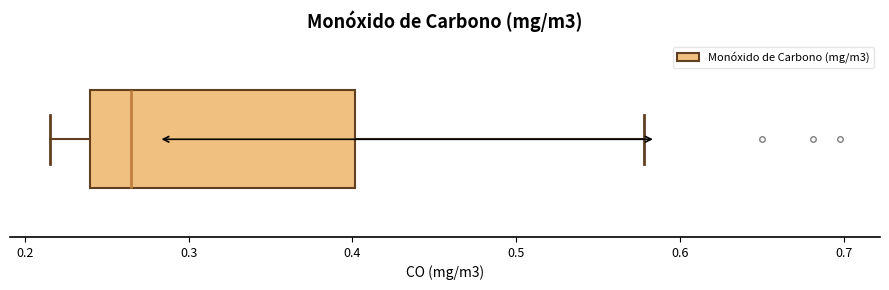

Read this box plot against the x-axis: the position of the median line, the range covered by the box, and the ends of both whiskers. The values are not printed on the chart, so give them approximately, as read against the axis.

median 0.26, box 0.24 to 0.40, whiskers 0.22 to 0.58